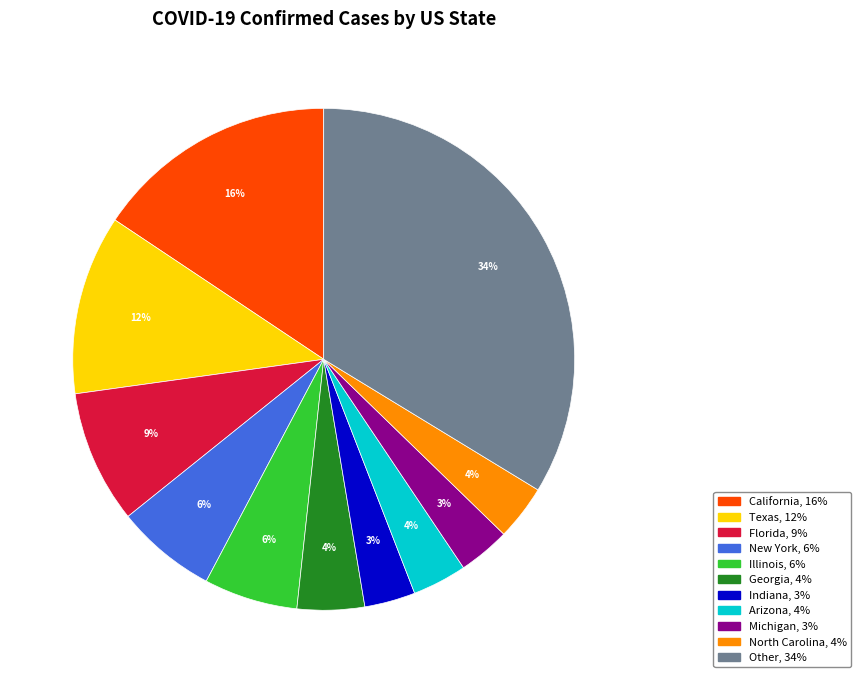

Is there any slice that represents more than half of the pie?

No